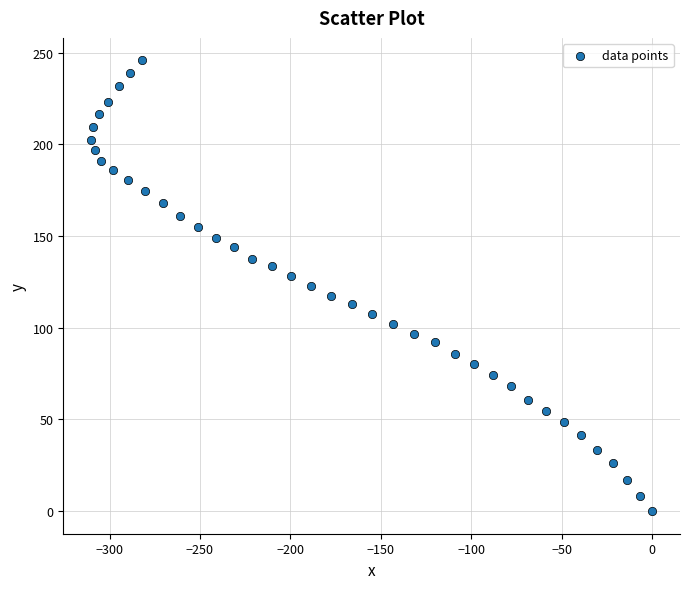

What is the range of X values (max minus min)?

310.1